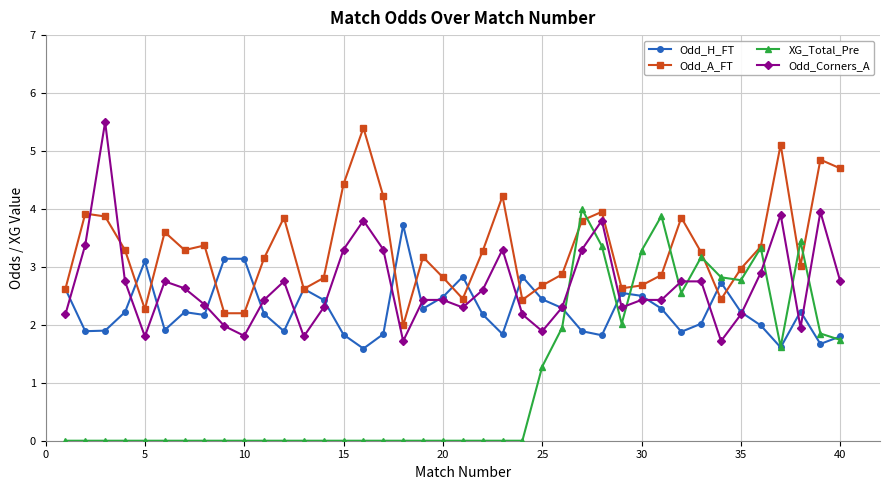

True or false: Odd_A_FT has more than 0 points higher than both neighbors.

True